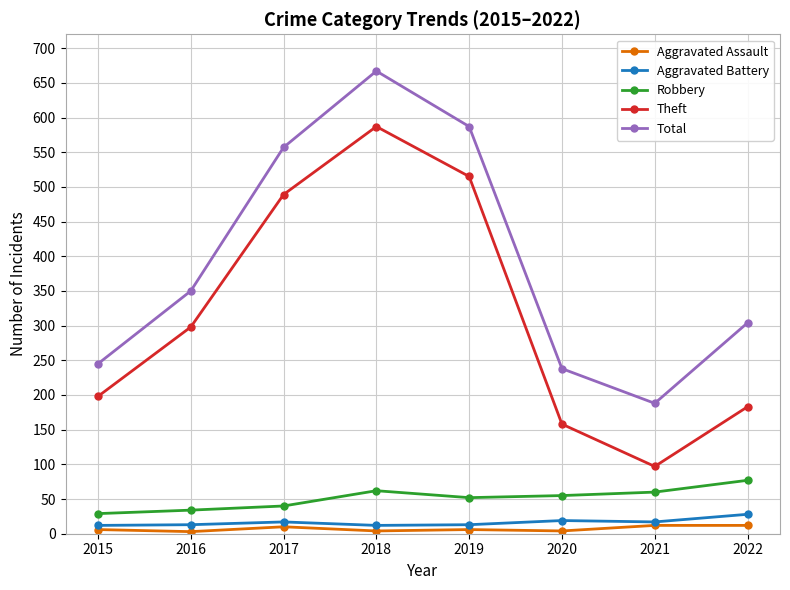

The value of Theft at 2015 is 63. True or false?

False